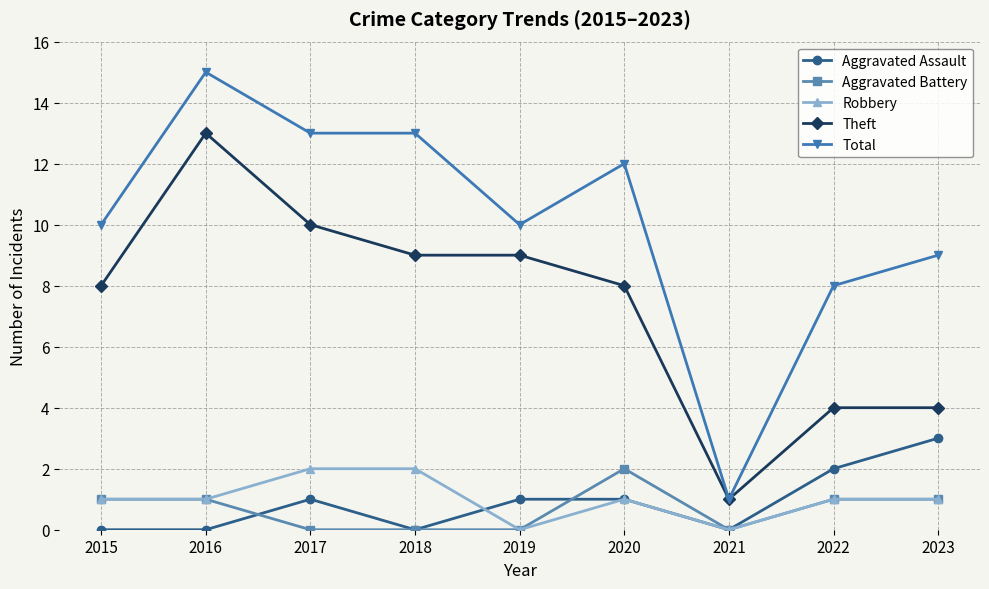

True or false: Total has more than 0 points higher than both neighbors.

True